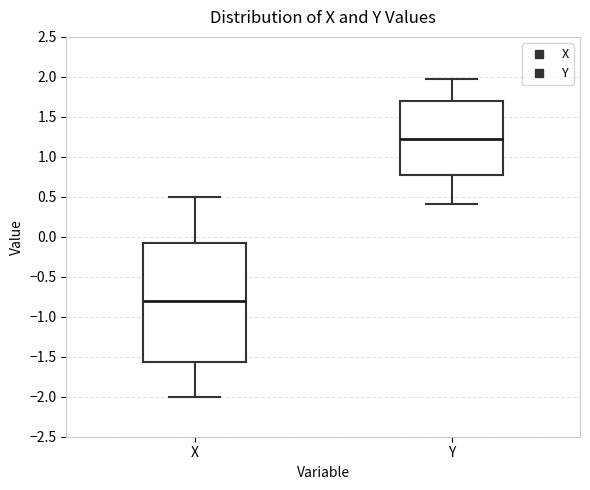

Which box's median line is the highest?

Y